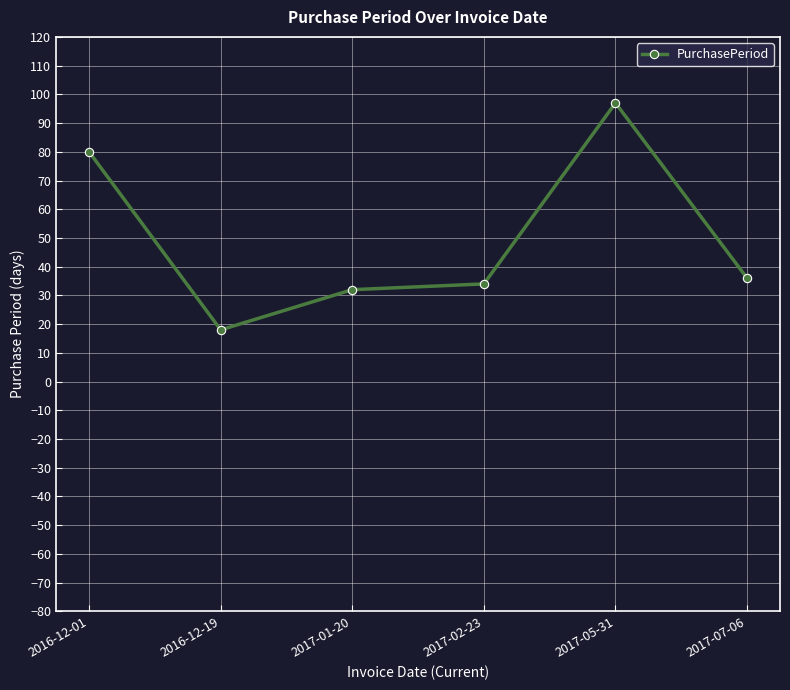

How many data points are less than 36?

3